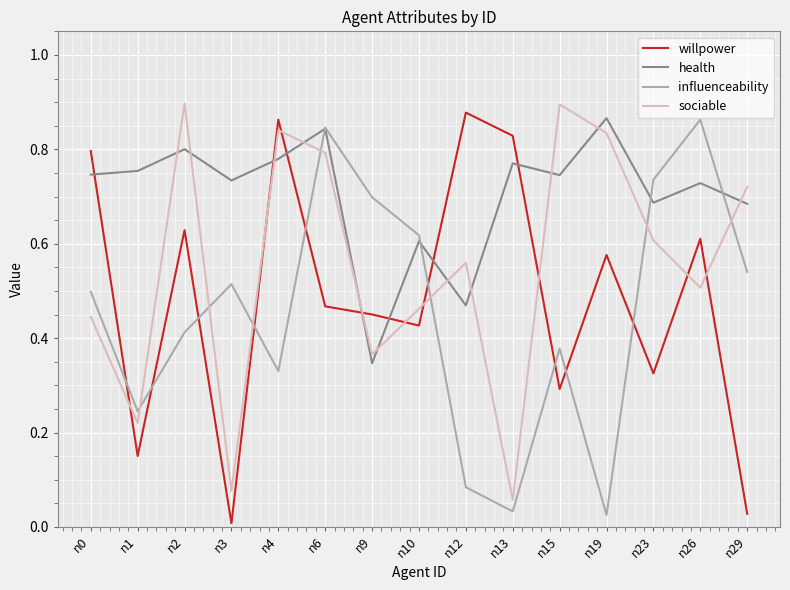

What is the total value across all series at n9?

1.9